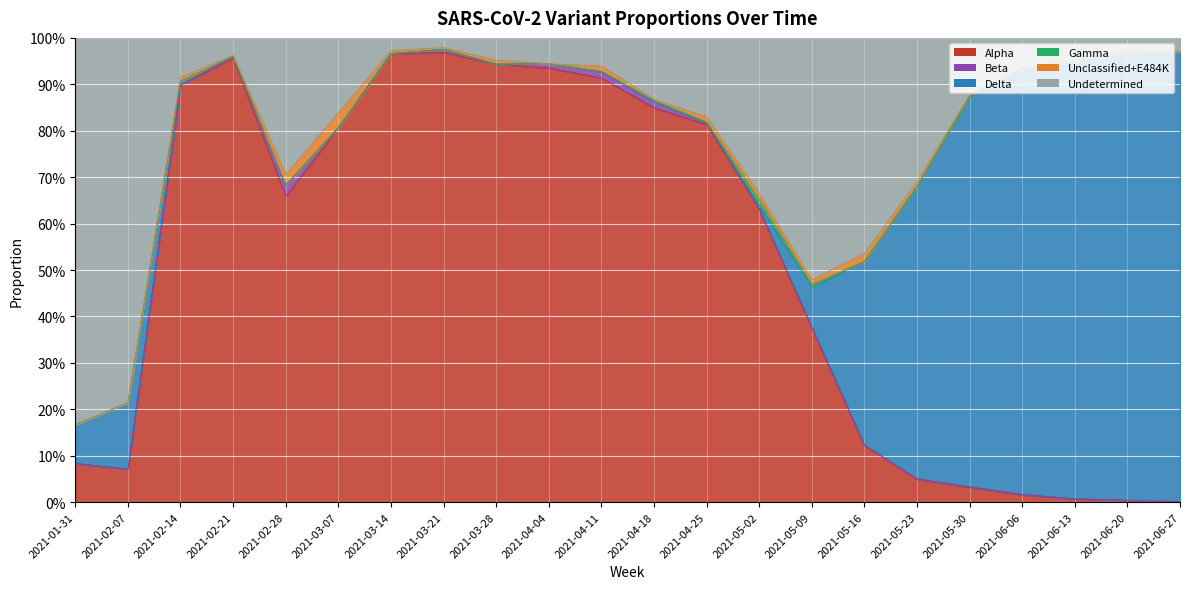

At which category is the sum across all series the highest?

2021-02-28